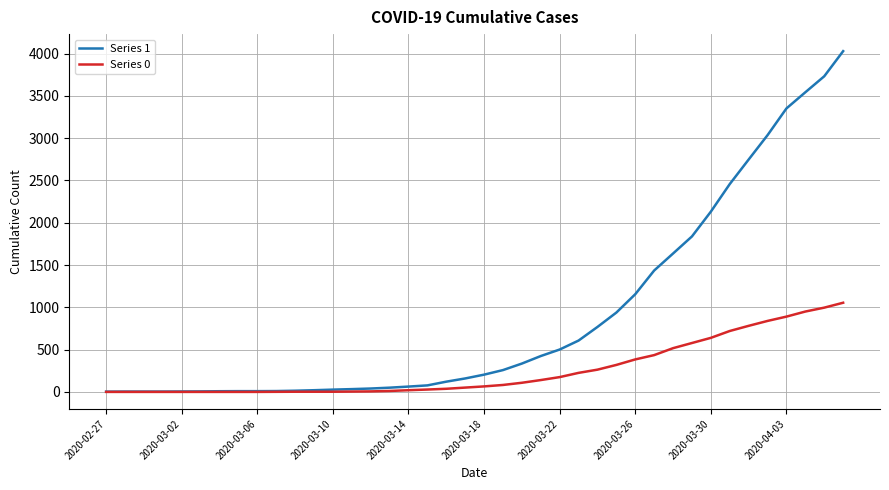

Which series has the largest range (max minus min)?

Series 1